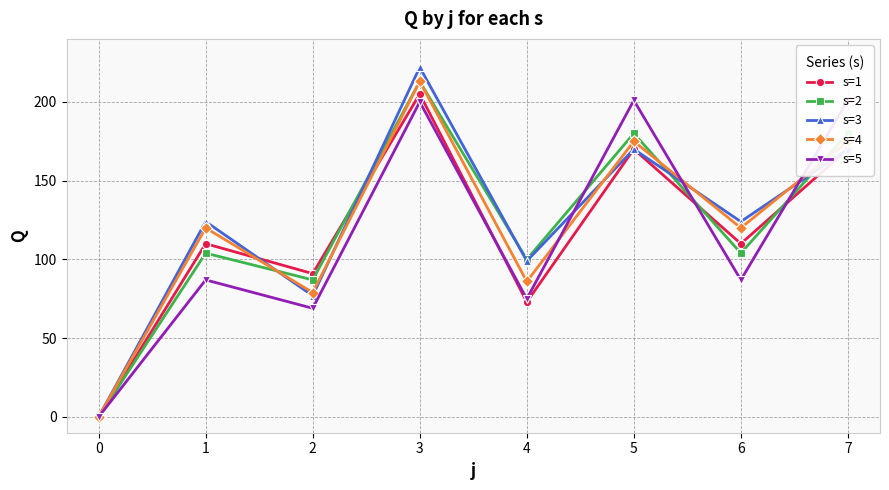

At which category does s=4 reach its first local valley?

2